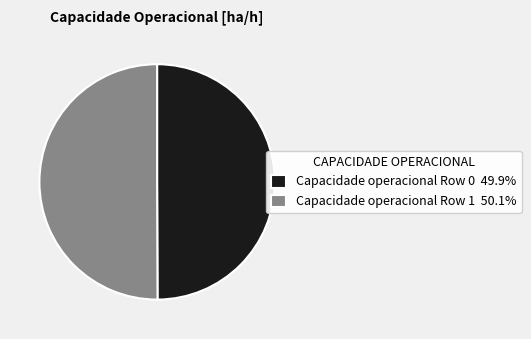

True or false: Capacidade operacional Row 0 accounts for 64% of the total.

False